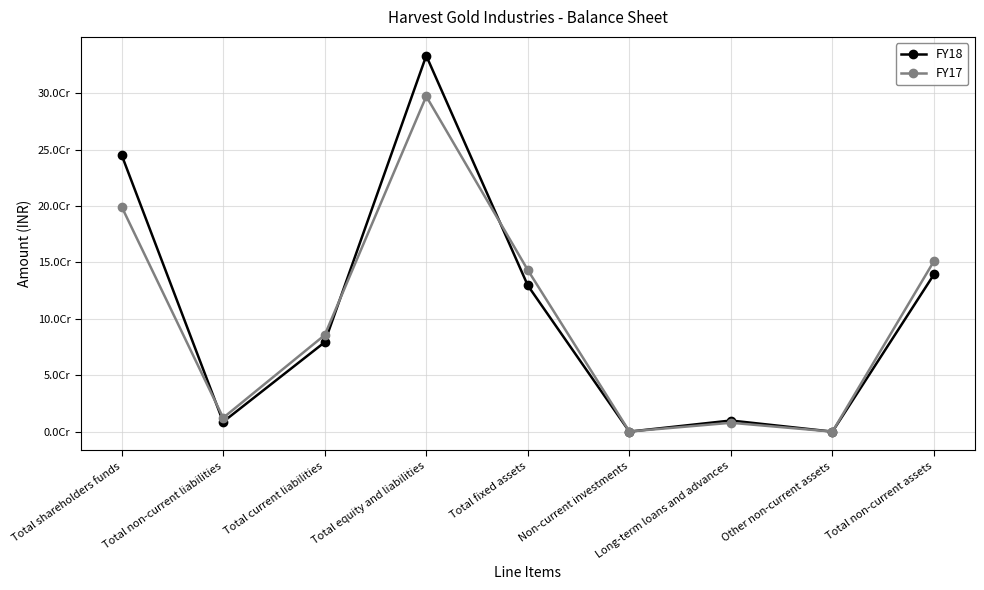

What is the label of the 7th point from the right?

Total current liabilities